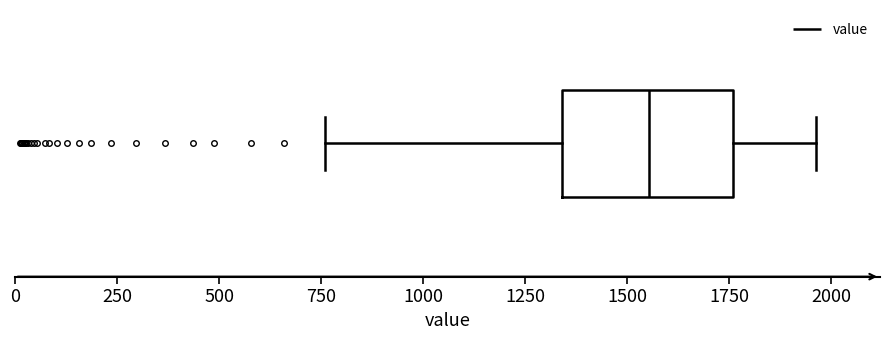

Where does the median line of the box sit on the x-axis? The values are not printed on the chart, so give them approximately, as read against the axis.

1550